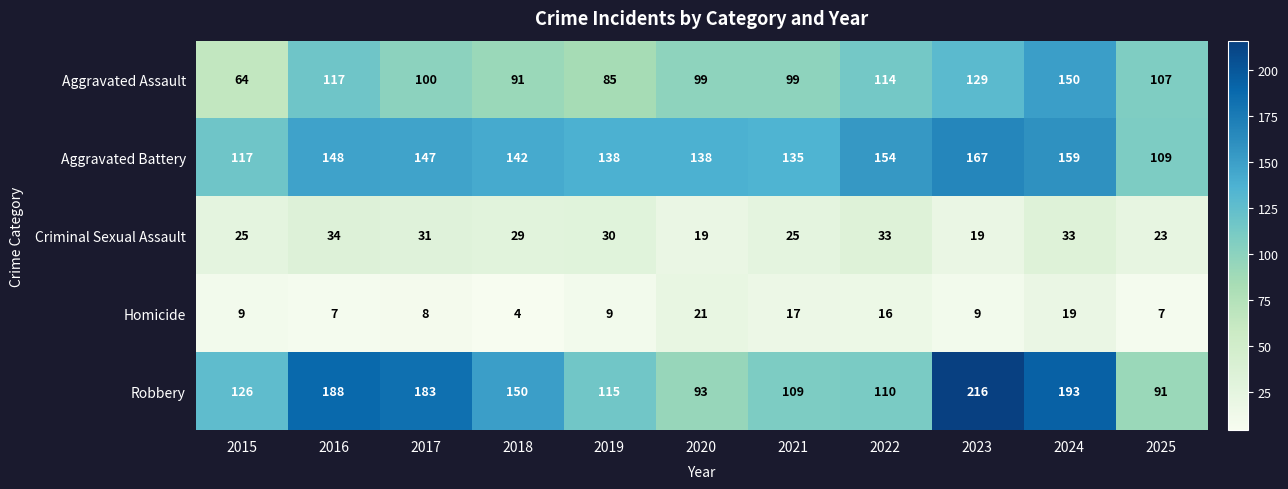

Which series has the largest range (max minus min)?

Robbery